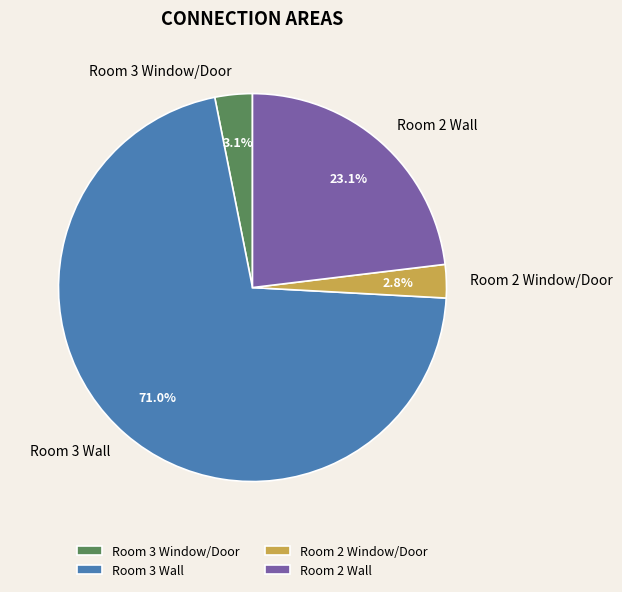

Does any single category account for the majority?

Yes